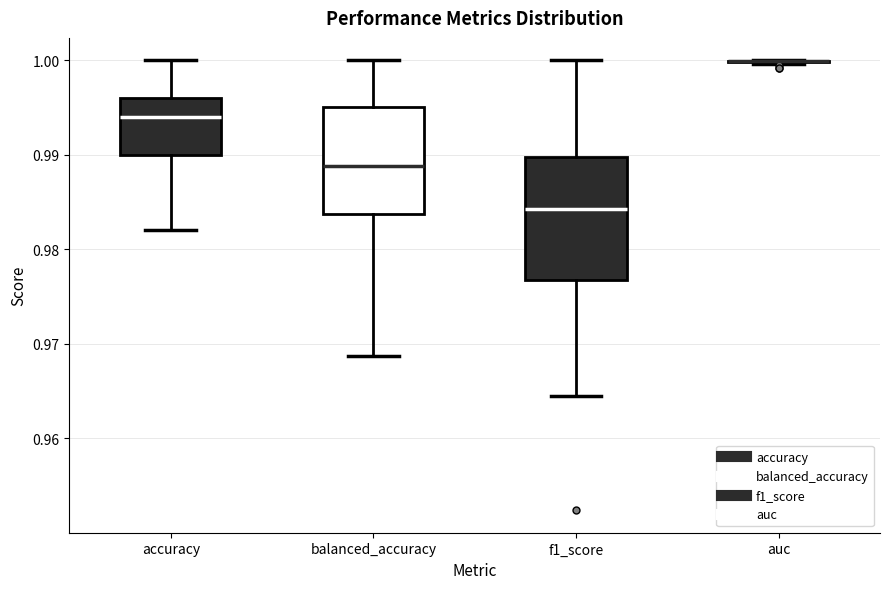

Reading left to right, read every box against the y-axis: the position of its median line, the range the box covers, and the ends of its whiskers. The values are not printed on the chart, so give them approximately, as read against the axis.

accuracy: median 0.994, box 0.990 to 0.996, whiskers 0.982 to 1.000
balanced_accuracy: median 0.989, box 0.984 to 0.995, whiskers 0.969 to 1.000
f1_score: median 0.984, box 0.977 to 0.990, whiskers 0.964 to 1.000
auc: box collapsed to a line at 1.000, whiskers 1.000 to 1.000